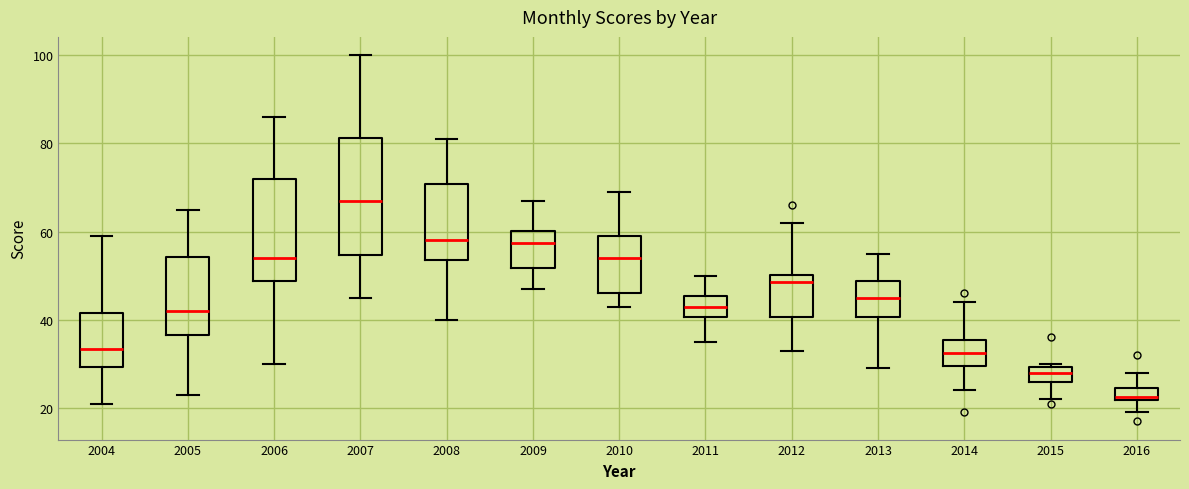

Which box is the tallest, from its lower edge to its upper edge?

2007